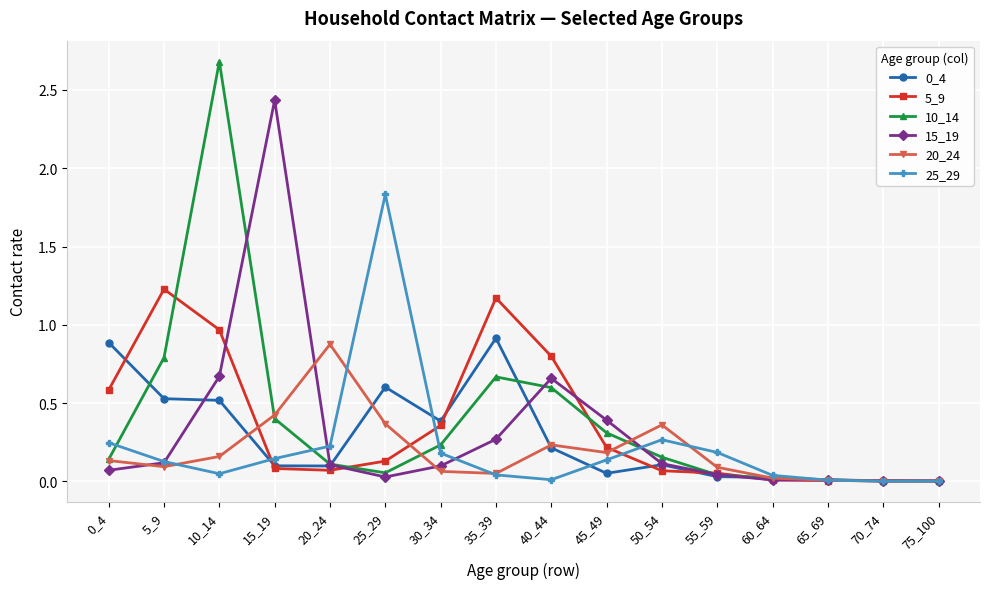

At how many categories does at least one series exceed 1?

5